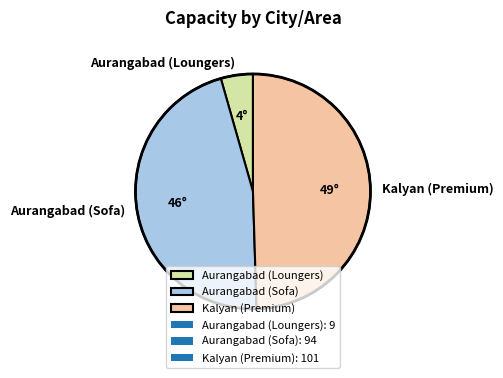

Rank the categories by value from lowest to highest.

Aurangabad (Loungers), Aurangabad (Sofa), Kalyan (Premium)